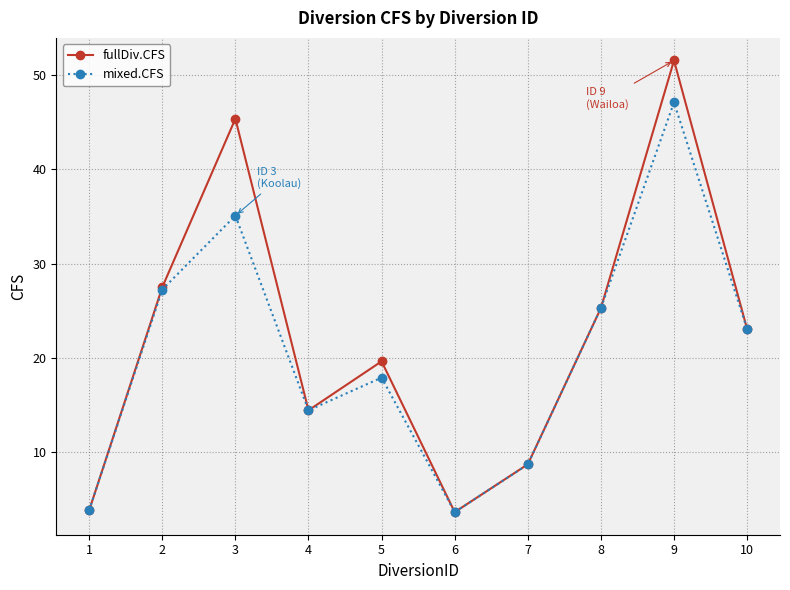

What is the total value across all series at 4?

28.9